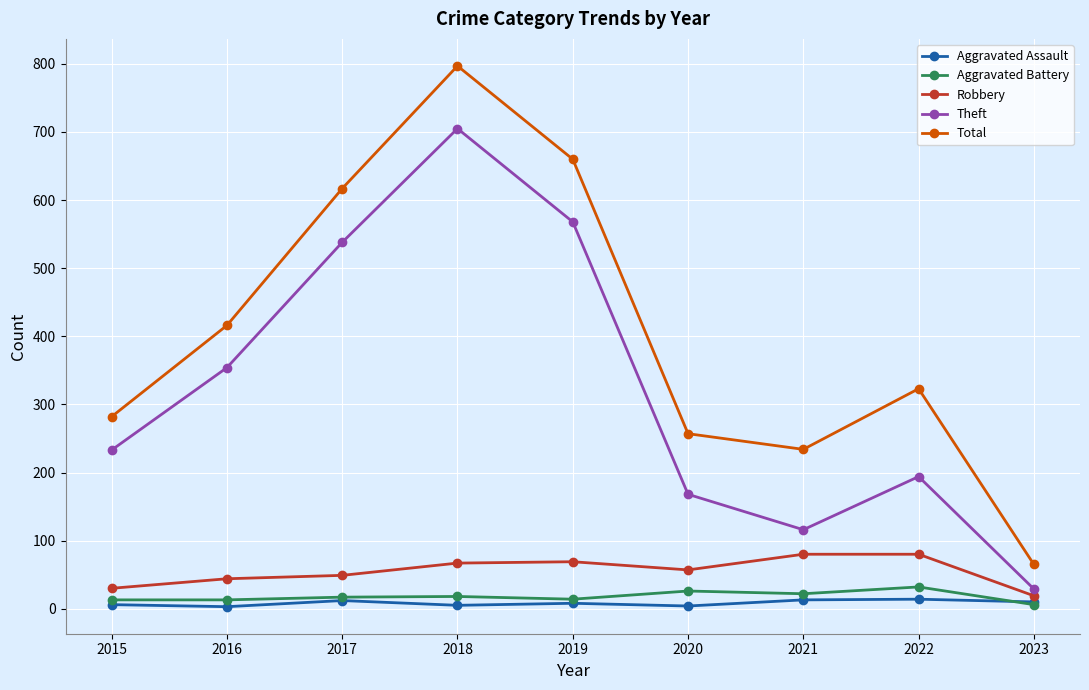

Is it true that Theft equals 42 at 2021?

False